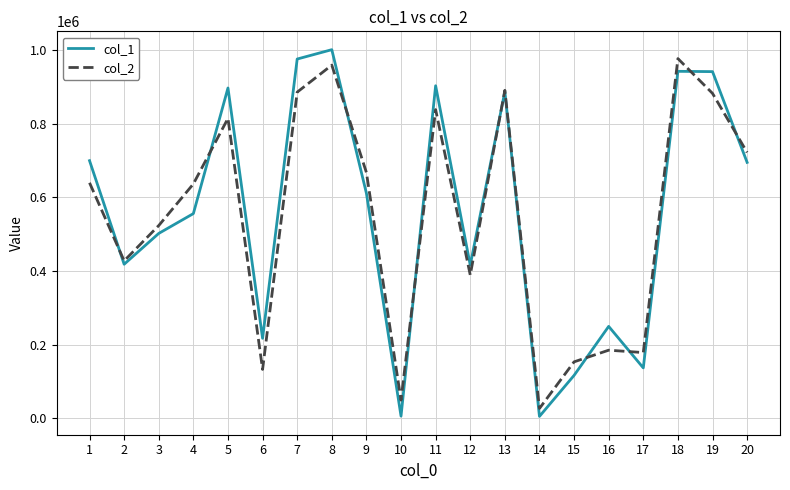

Between which two adjacent categories do col_1 and col_2 first intersect?

1 and 2